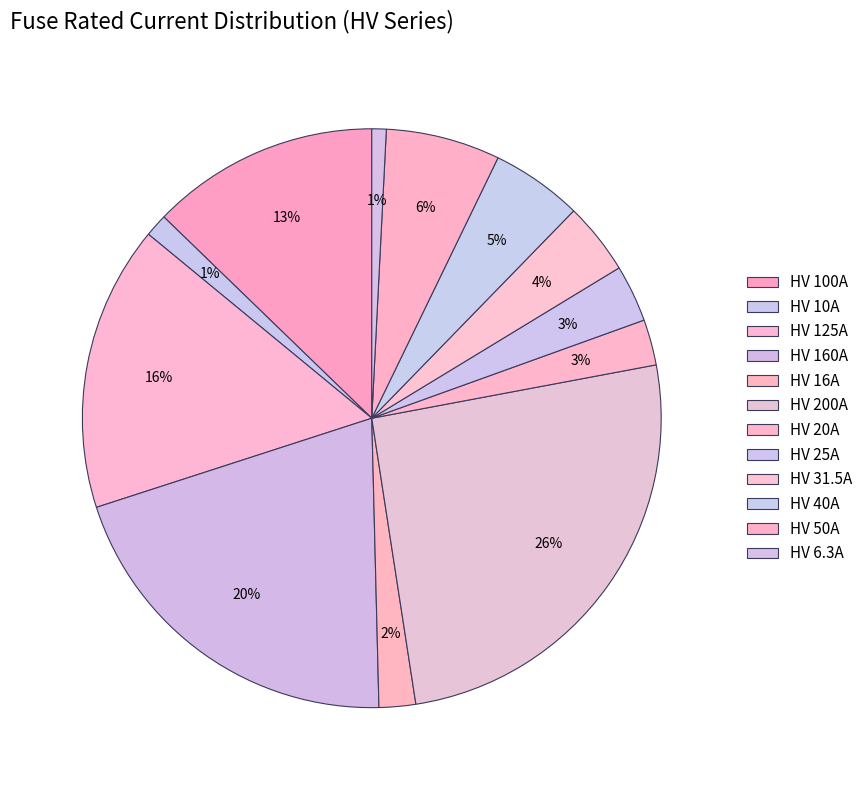

Which category has the biggest portion of the pie?

HV 200A